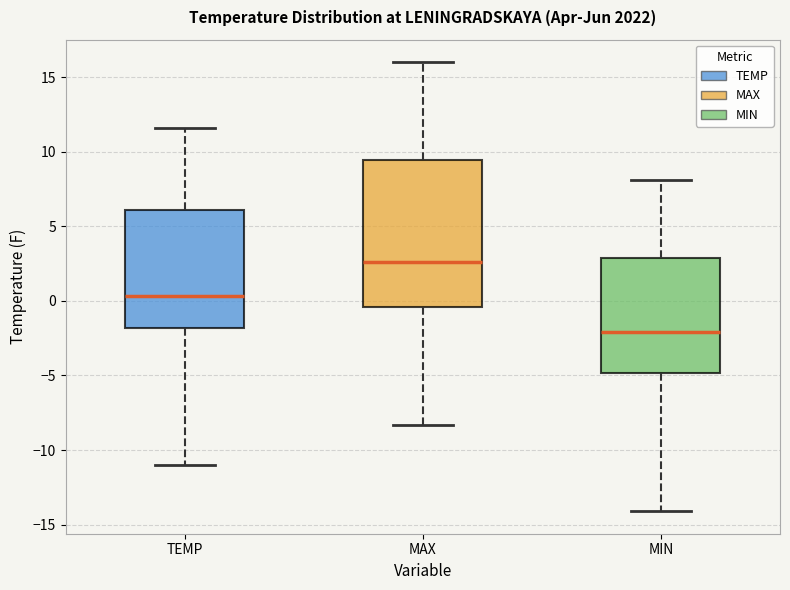

Reading left to right, transcribe this box plot: for each box, give where its median line is, the range the box spans, and where its two whiskers end, as read against the y-axis. The values are not printed on the chart, so give them approximately, as read against the axis.

TEMP: median 0.5, box -2.0 to 6.0, whiskers -11.0 to 11.5
MAX: median 2.5, box -0.5 to 9.5, whiskers -8.5 to 16.0
MIN: median -2.0, box -5.0 to 3.0, whiskers -14.0 to 8.0